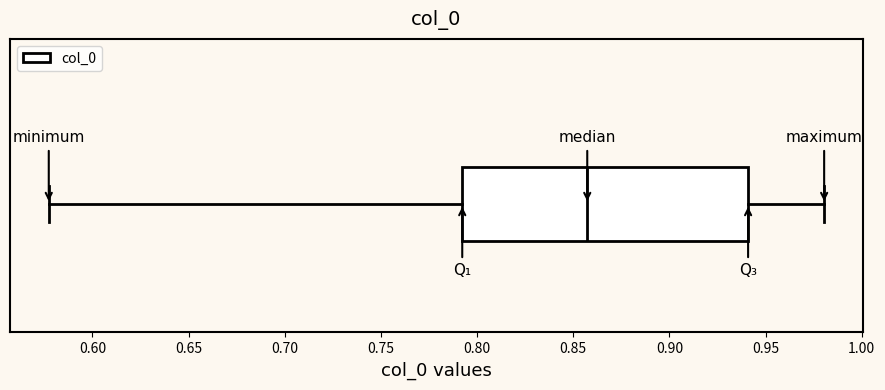

Transcribe this box plot: give where the median line is, the range the box spans, and where the two whiskers end, as read against the x-axis. The values are not printed on the chart, so give them approximately, as read against the axis.

median 0.855, box 0.790 to 0.940, whiskers 0.575 to 0.980